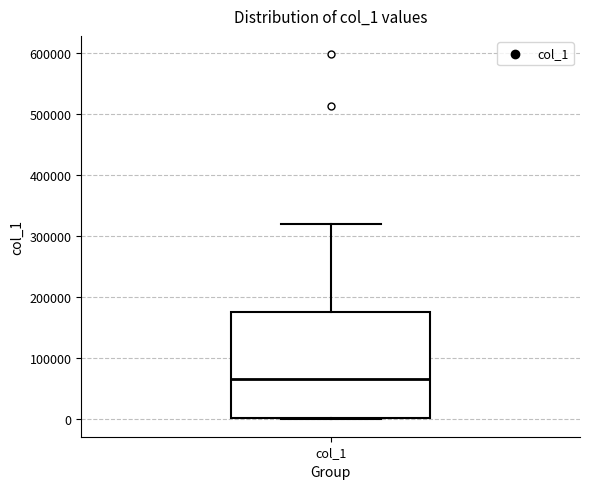

Where does the median line of the box for col_1 sit on the y-axis? The values are not printed on the chart, so give them approximately, as read against the axis.

60000